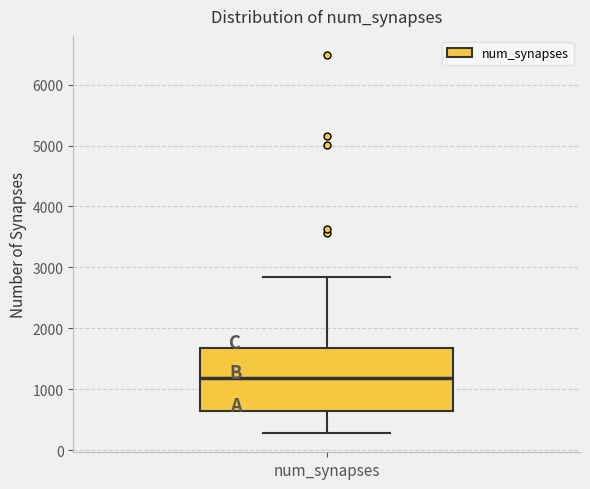

Transcribe this box plot: give where the median line is, the range the box spans, and where the two whiskers end, as read against the y-axis. The values are not printed on the chart, so give them approximately, as read against the axis.

median 1200, box 600 to 1700, whiskers 300 to 2800